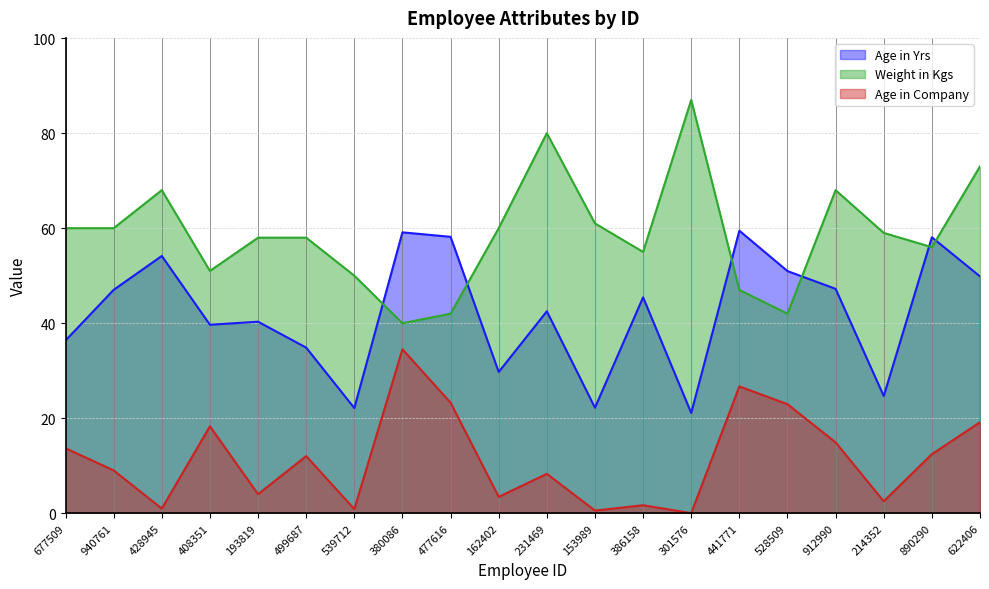

What is the value of the Age in Company point at the 11th from the left?

8.3